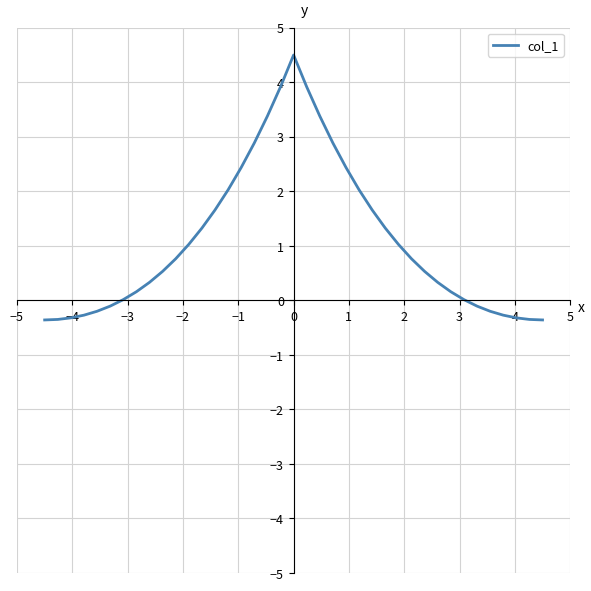

What is the minimum value shown in the chart?

-0.4